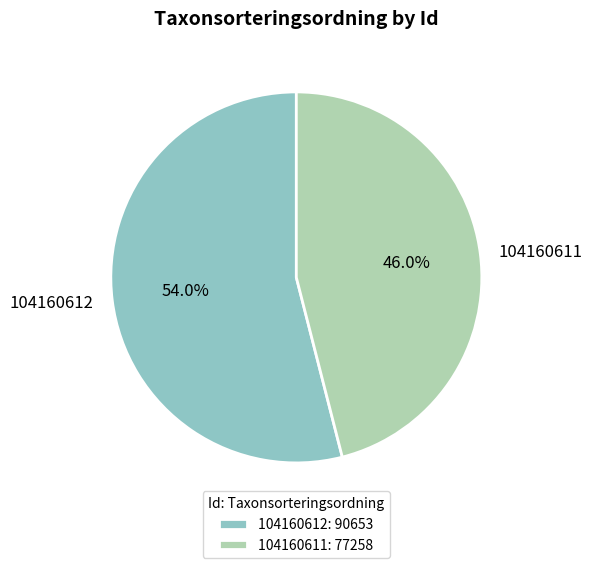

To the nearest percent, what is the combined percentage of 104160612 and 104160611?

100%